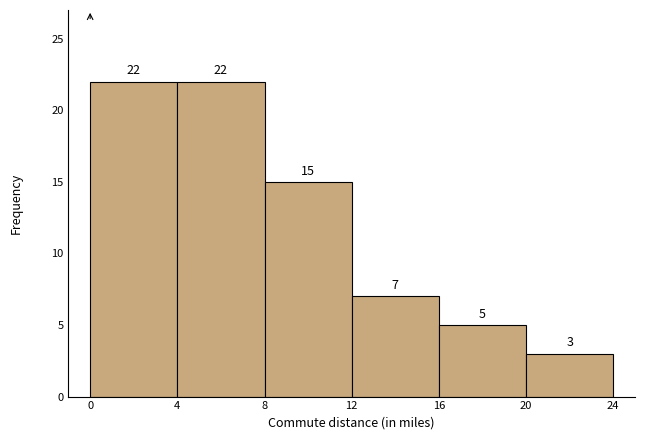

Reading left to right, list every bar in this chart as the range it spans on the x-axis followed by its height.

0 to 4: 22
4 to 8: 22
8 to 12: 15
12 to 16: 7
16 to 20: 5
20 to 24: 3